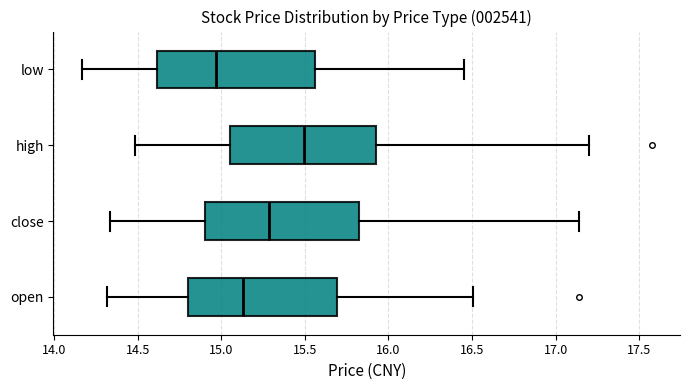

Where does the left whisker of the box for low end on the x-axis? The values are not printed on the chart, so give them approximately, as read against the axis.

14.15